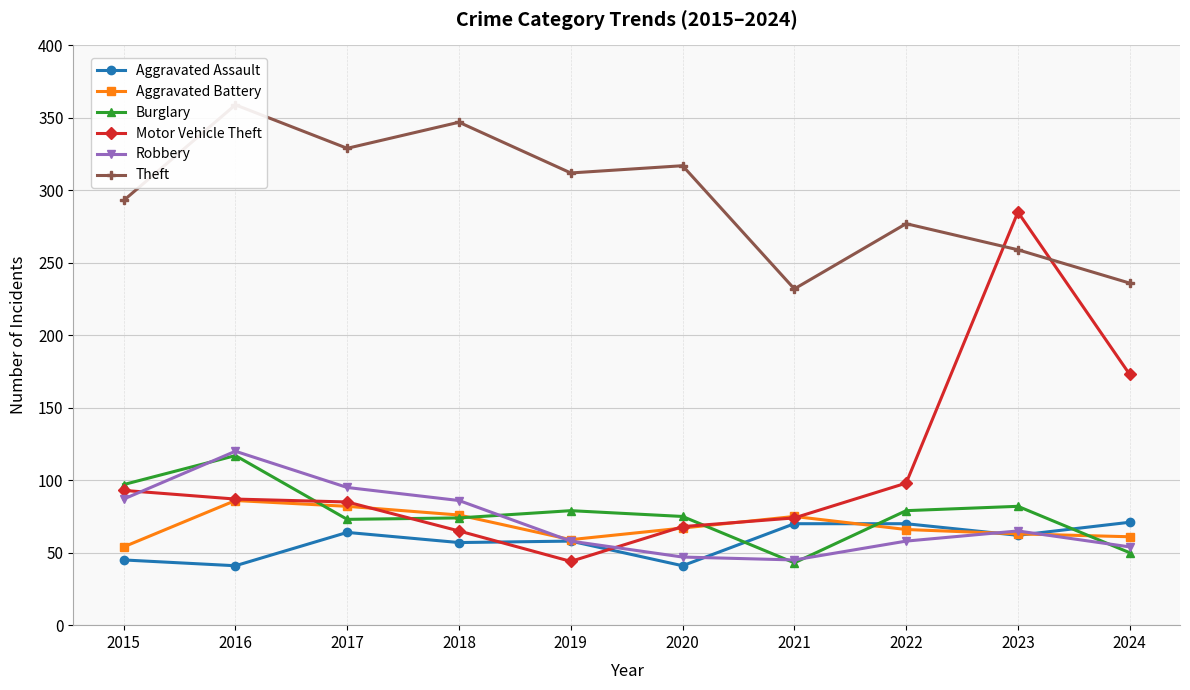

Does the chart display data point markers on the line(s)?

Yes